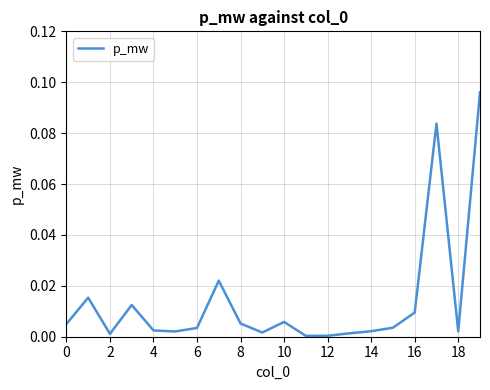

True or false: the data shows 0.0 at 12.

True